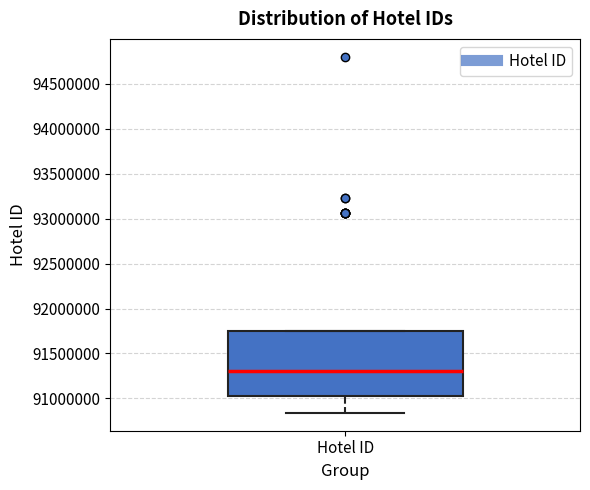

Where is the upper edge of the box for Hotel ID on the y-axis? The values are not printed on the chart, so give them approximately, as read against the axis.

91750000